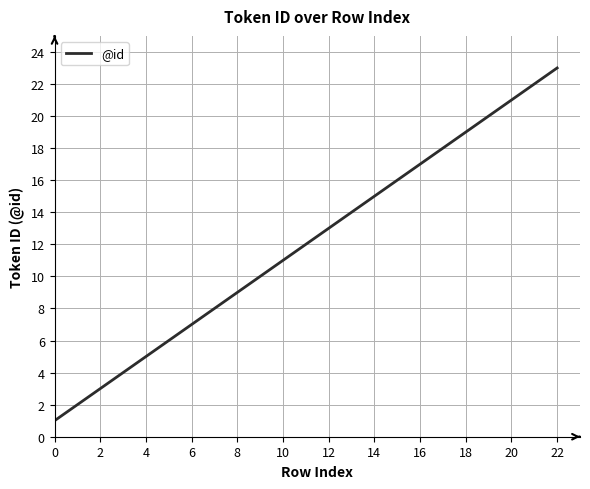

What is the difference between the maximum and minimum values?

22